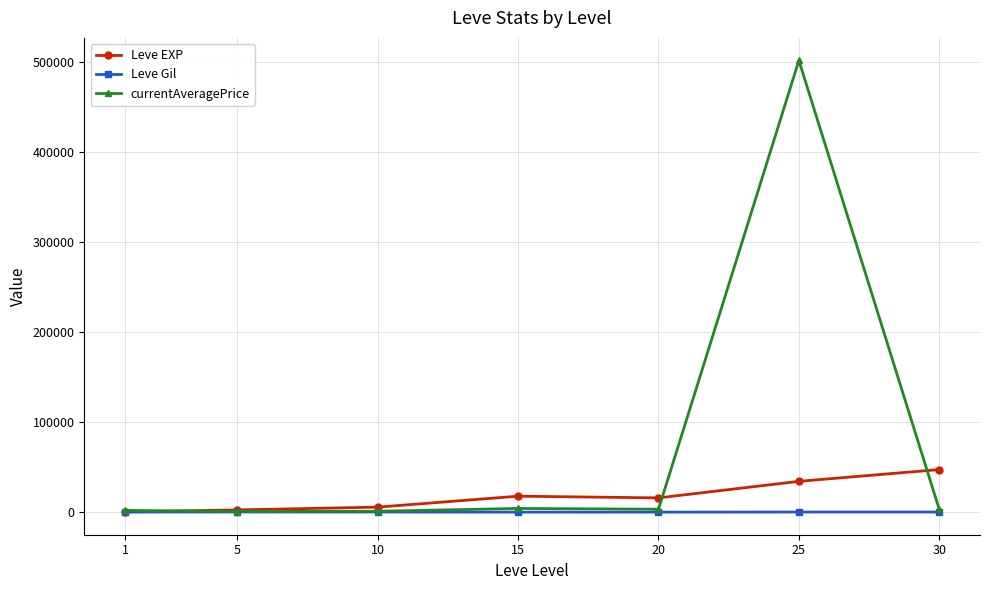

At which category is the sum across all series the highest?

25